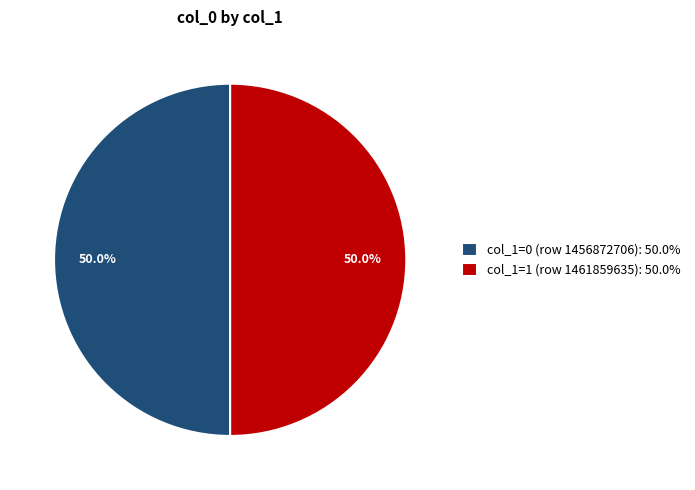

What percentage do col_1=1 (row 1461859635): 50.0% and col_1=0 (row 1456872706): 50.0% together represent?

100.0%